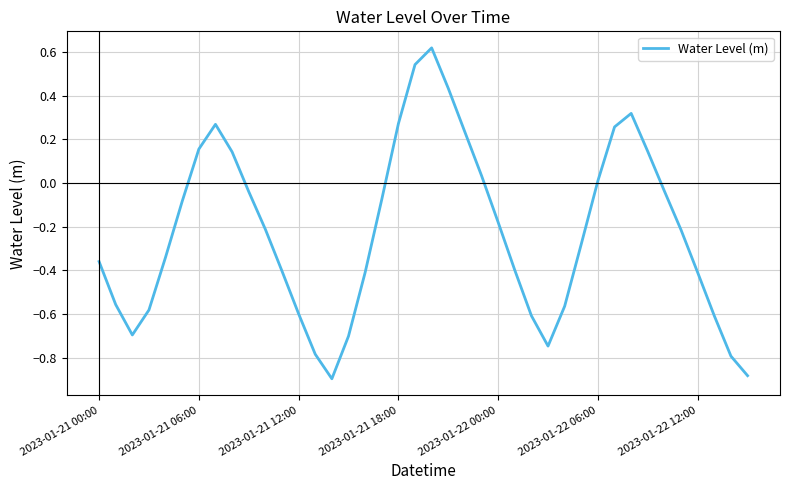

What is the difference between the maximum and minimum values?

1.5